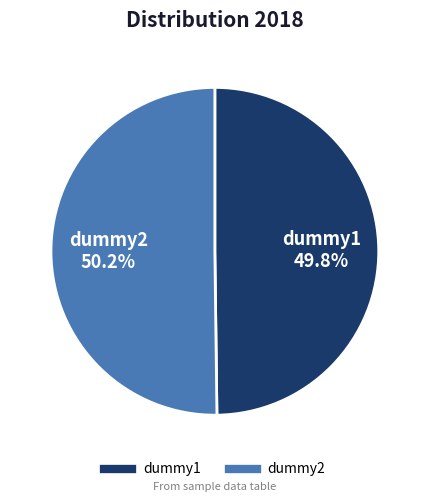

Combined, what portion of the pie is dummy1 and dummy2?

100.0%